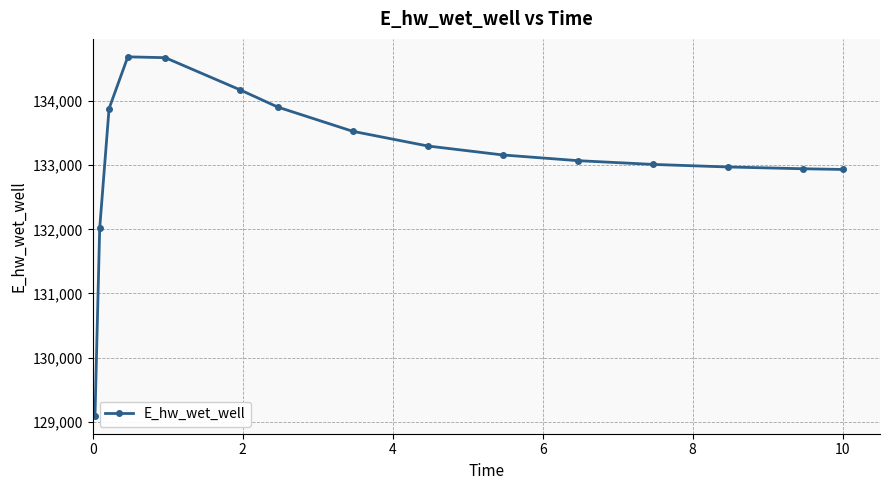

What is the value of the 3rd point from the left?

133882.3